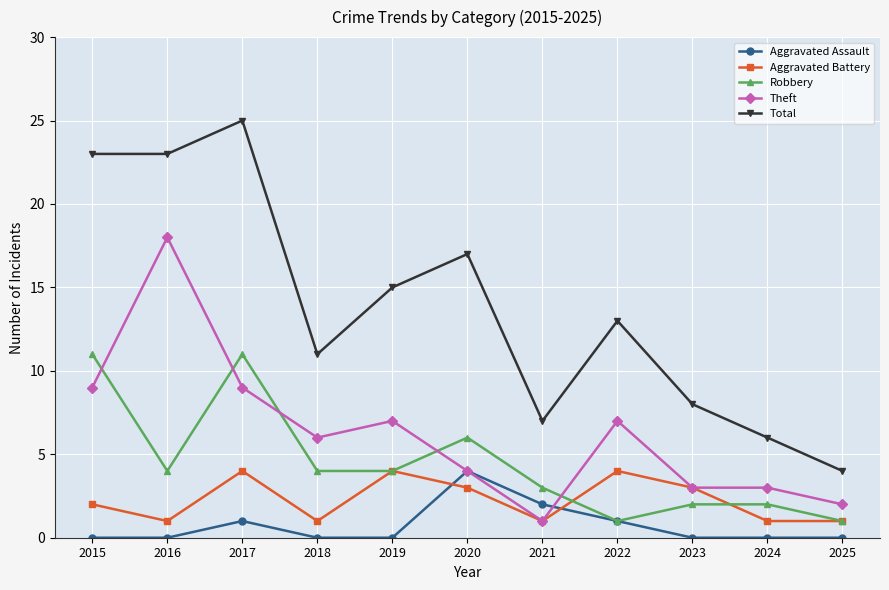

How many categories are shown in the chart?

11